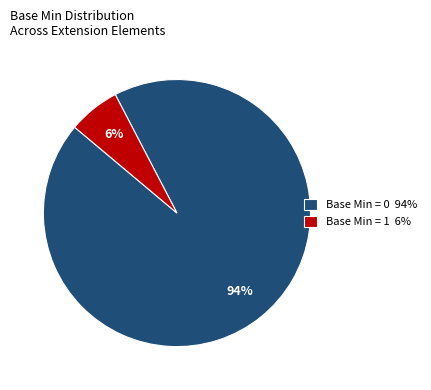

Between Base Min = 1 6% and Base Min = 0 94%, which is larger?

Base Min = 0 94%